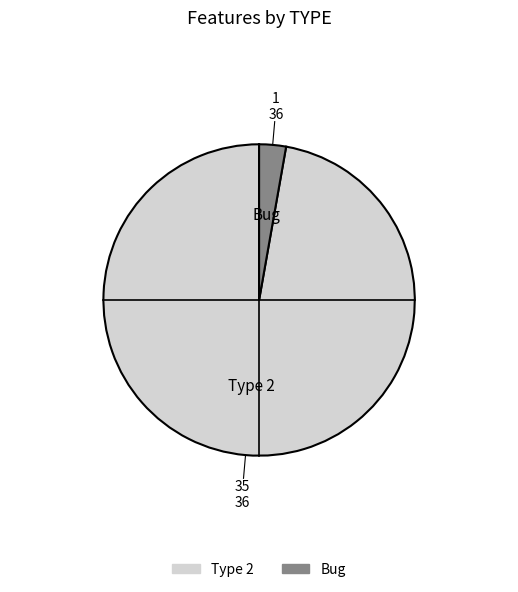

Which category has the smallest portion of the pie?

Bug